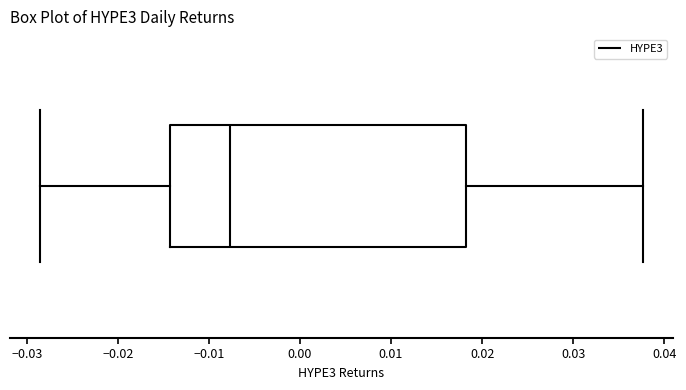

Read this box plot against the x-axis: the position of the median line, the range covered by the box, and the ends of both whiskers. The values are not printed on the chart, so give them approximately, as read against the axis.

median -0.008, box -0.014 to 0.018, whiskers -0.029 to 0.038